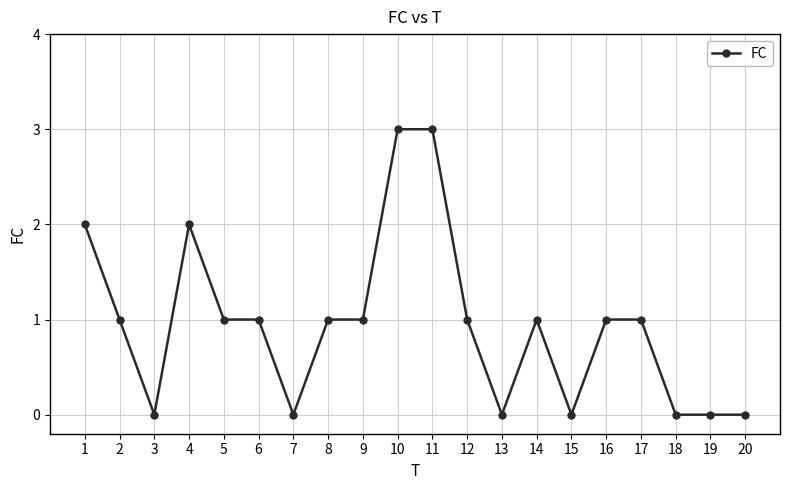

What is the difference between the maximum and minimum values?

3